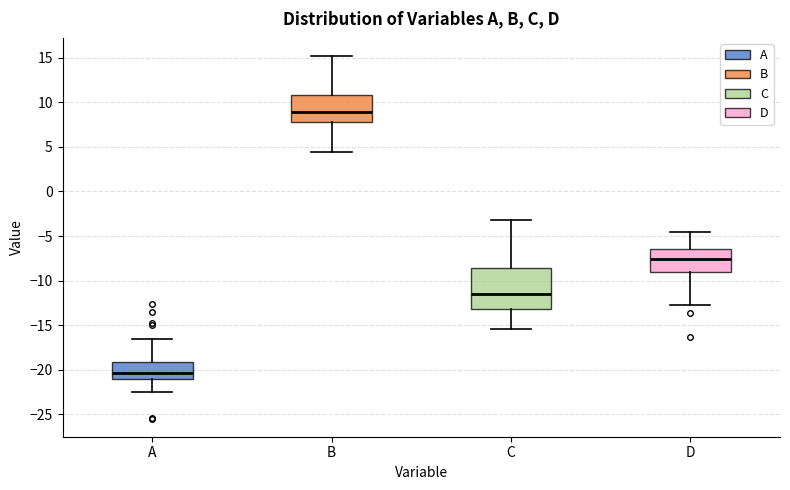

Where does the upper whisker of the box for C end on the y-axis? The values are not printed on the chart, so give them approximately, as read against the axis.

-3.0